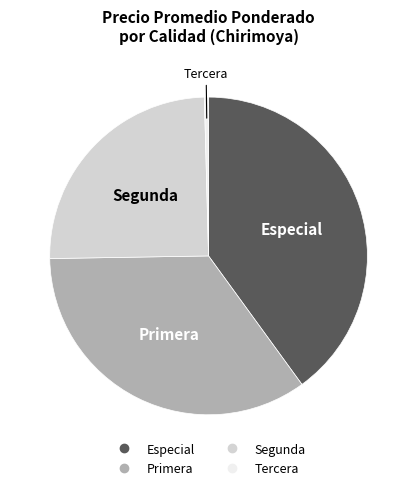

How many slices are in this pie chart?

4